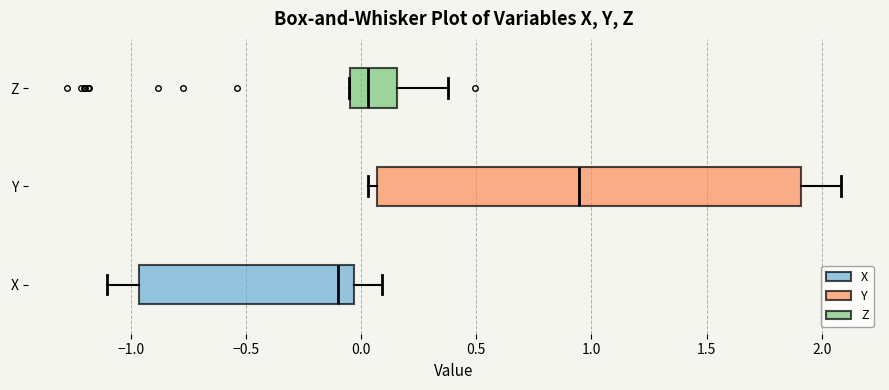

Which box has the furthest to the right median line?

Y